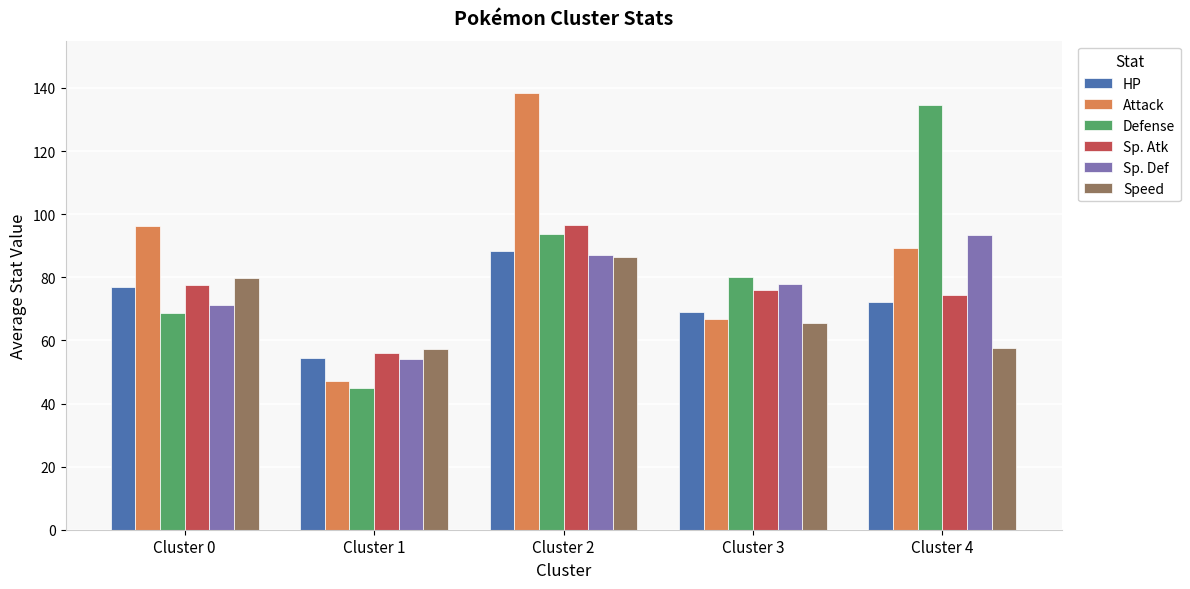

Is it true that Defense equals 145.4 at Cluster 2?

False